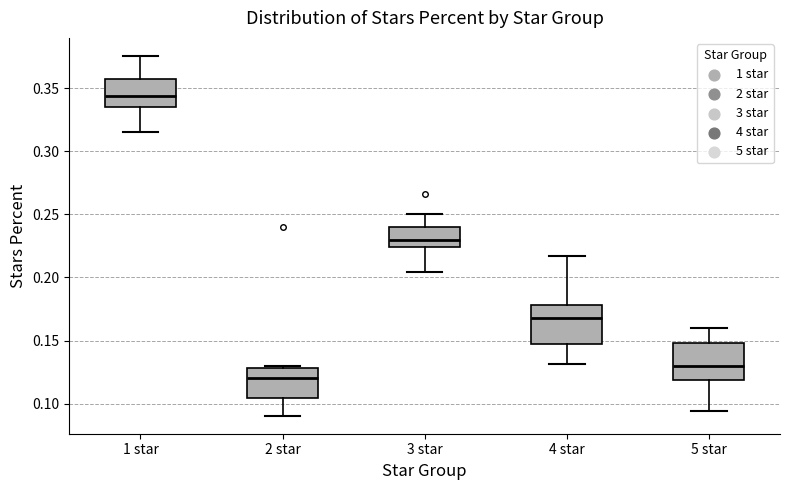

Which box's median line is the highest?

1 star